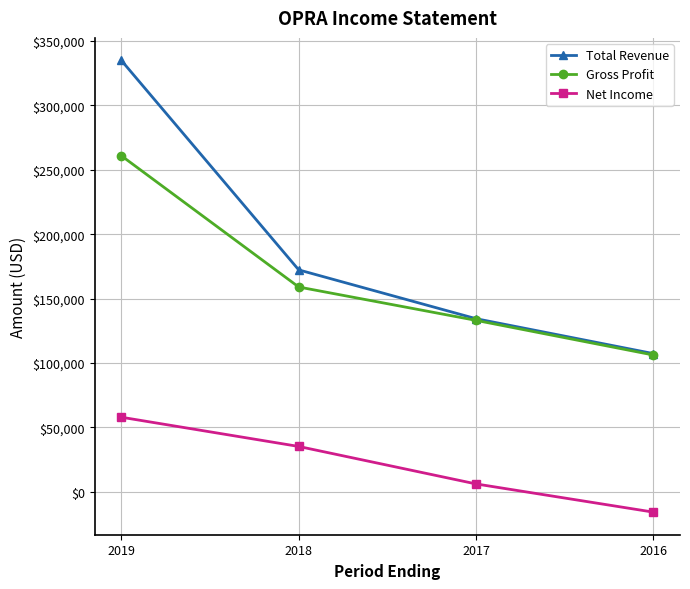

What is the value of the Total Revenue point at the 4th from the left?

107300